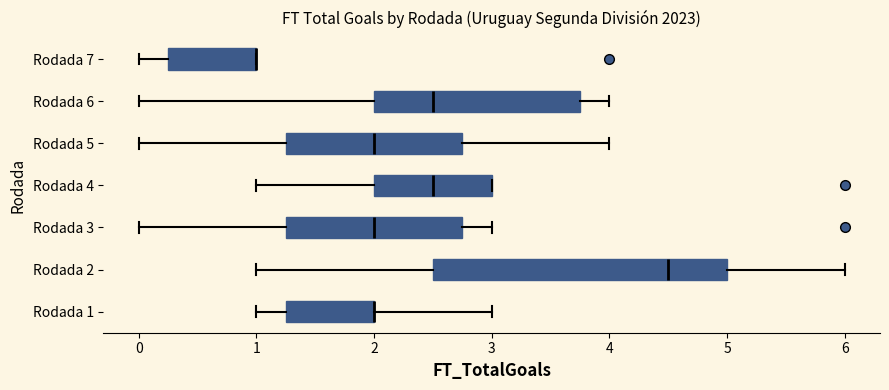

Which box is the widest, from its left edge to its right edge?

Rodada 2